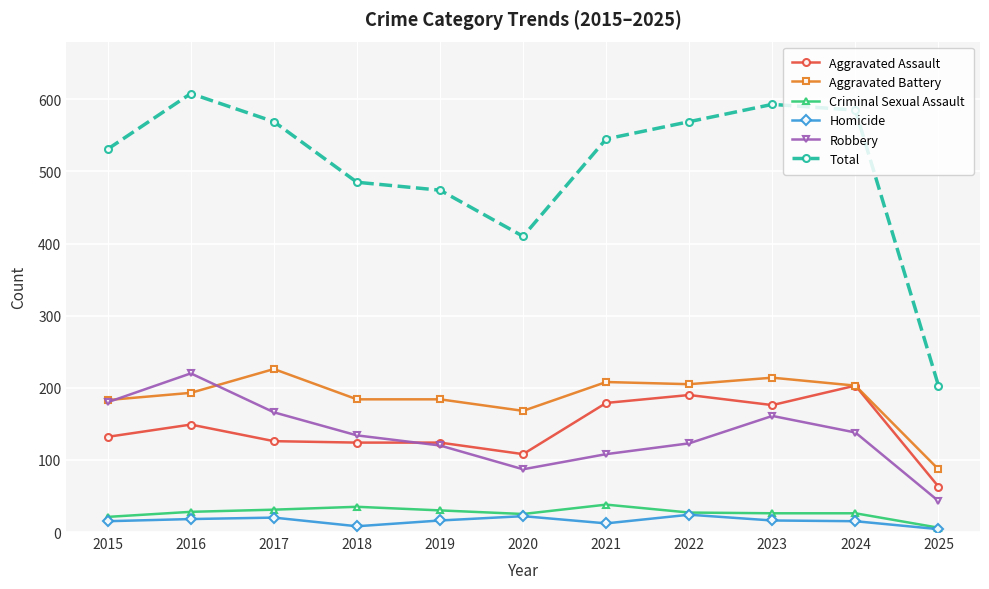

At which label does Criminal Sexual Assault reach its minimum?

2025